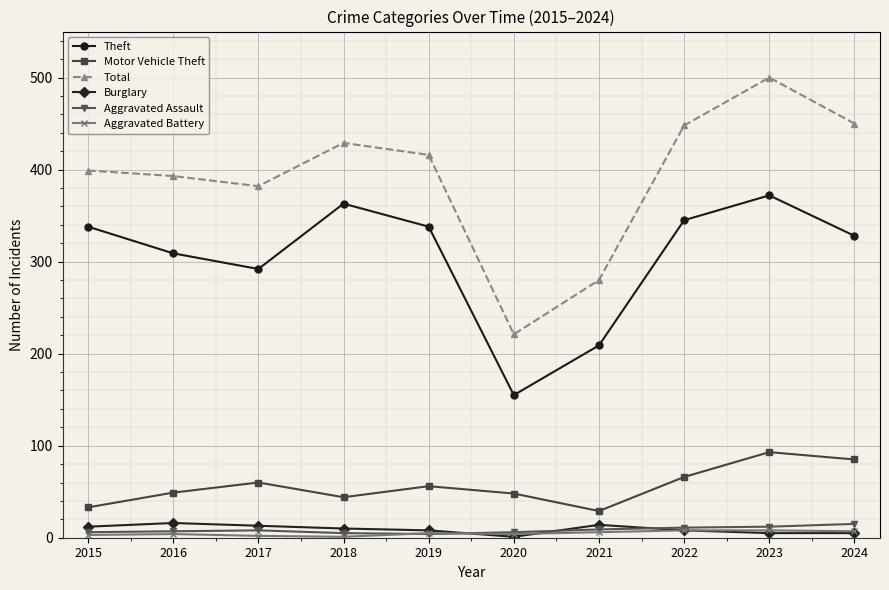

How many lines are shown in the chart?

6